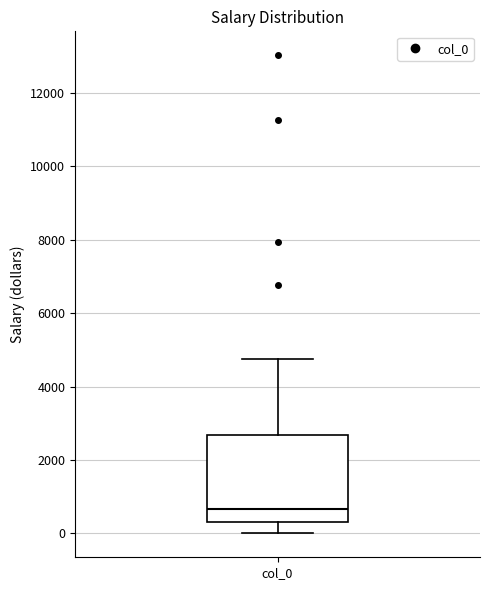

Transcribe this box plot: give where the median line is, the range the box spans, and where the two whiskers end, as read against the y-axis. The values are not printed on the chart, so give them approximately, as read against the axis.

median 600, box 400 to 2600, whiskers 0 to 4800